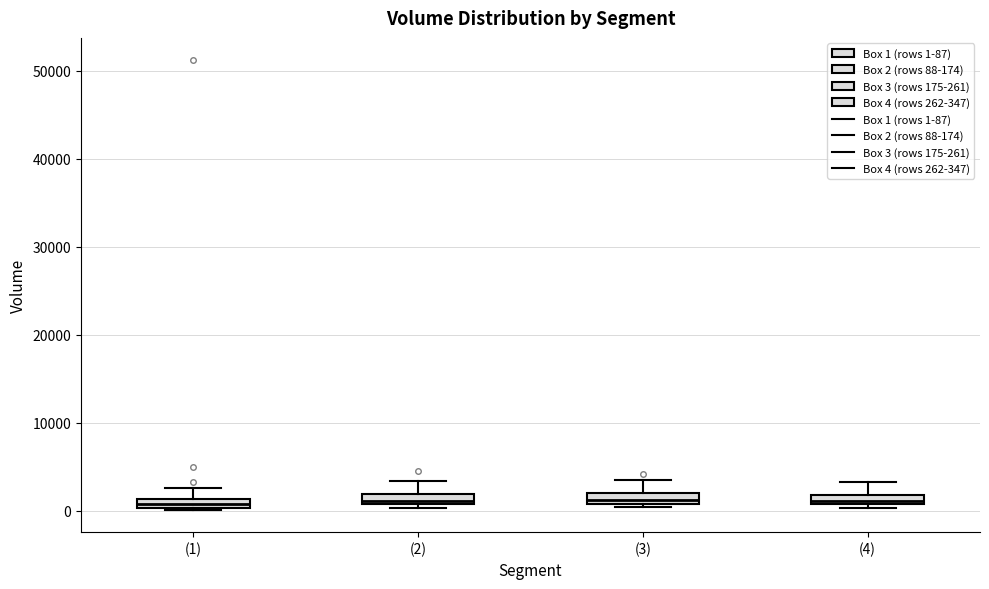

Where does the upper whisker of the box for (1) end on the y-axis? The values are not printed on the chart, so give them approximately, as read against the axis.

3000